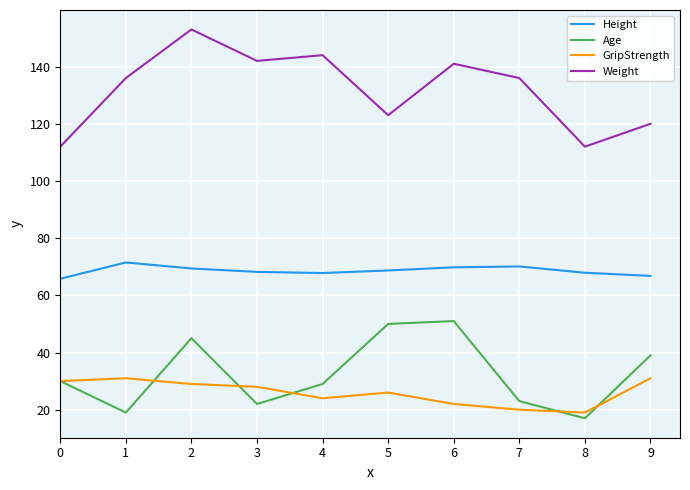

The value of Age at 8 is 8.4. True or false?

False